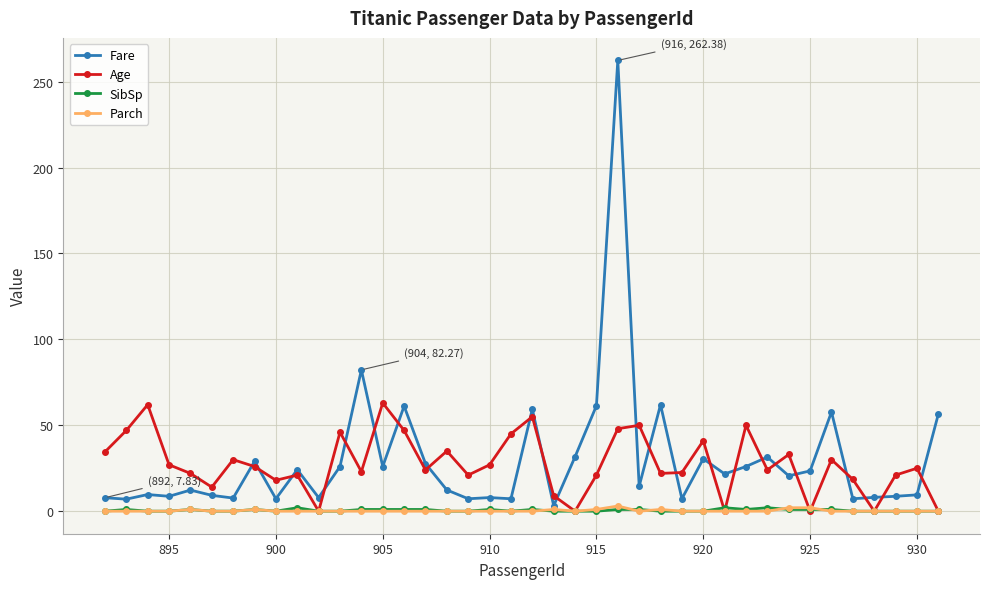

What is the difference between the maximum and minimum values in the SibSp series?

2.0